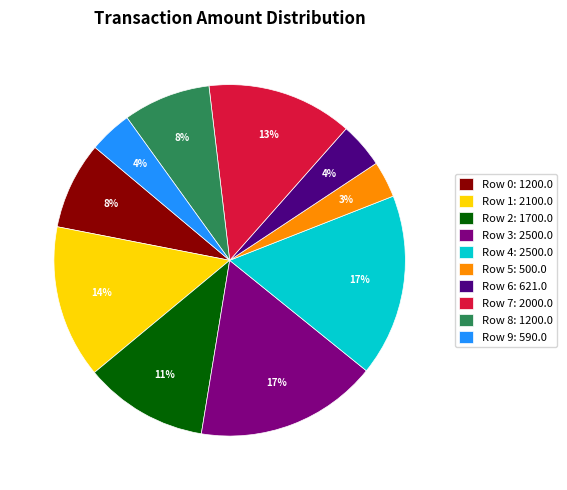

Does Row 6 account for over 50% of the chart?

No